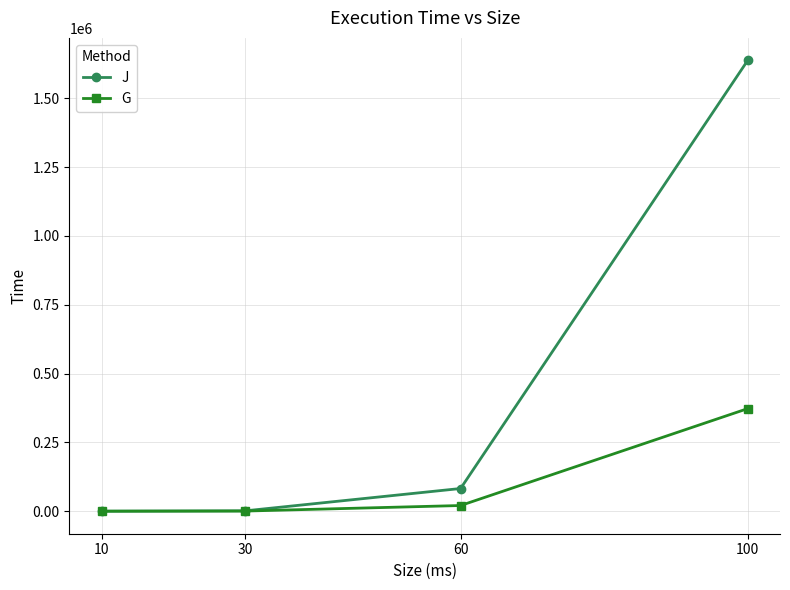

How many values in the J series are below 82400?

2